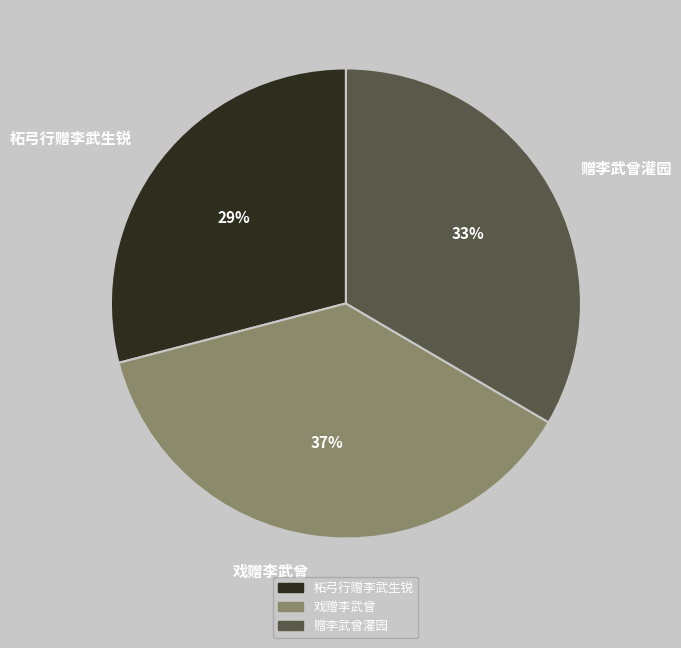

To the nearest percent, what portion does 赠李武曾灌园 represent?

33%